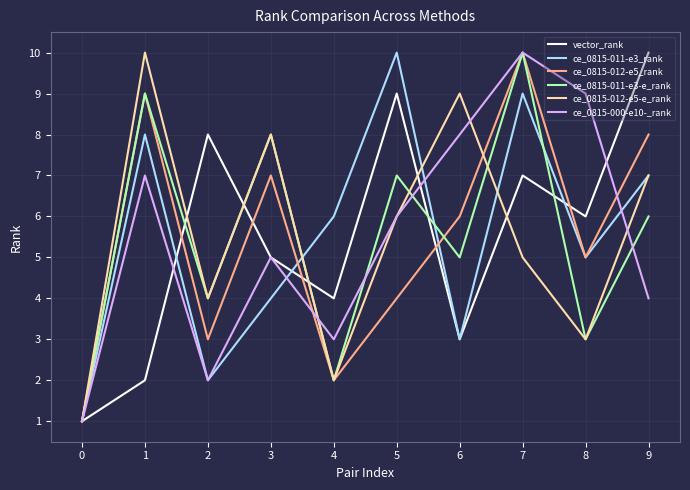

List the labels in order of ce_0815-012-e5-e_rank value, smallest first.

0, 4, 8, 2, 7, 5, 9, 3, 6, 1